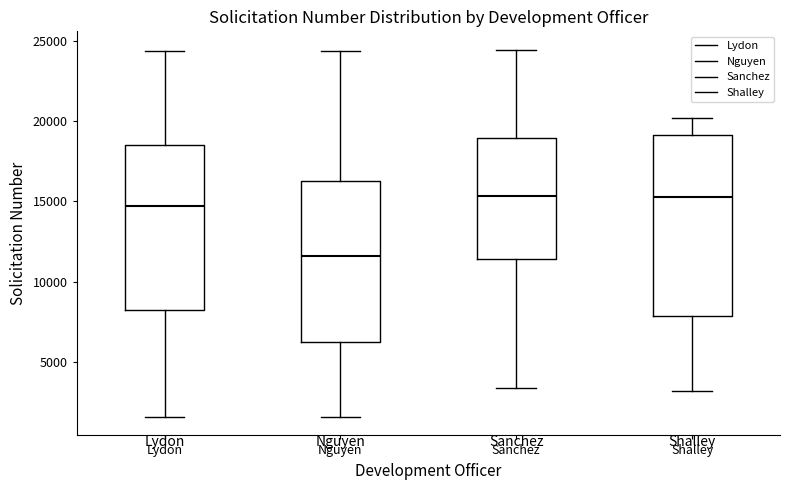

Reading left to right, read every box against the y-axis: the position of its median line, the range the box covers, and the ends of its whiskers. The values are not printed on the chart, so give them approximately, as read against the axis.

Lydon: median 14500, box 8000 to 18500, whiskers 1500 to 24500
Nguyen: median 11500, box 6000 to 16500, whiskers 1500 to 24500
Sanchez: median 15500, box 11500 to 19000, whiskers 3500 to 24500
Shalley: median 15500, box 8000 to 19000, whiskers 3000 to 20000